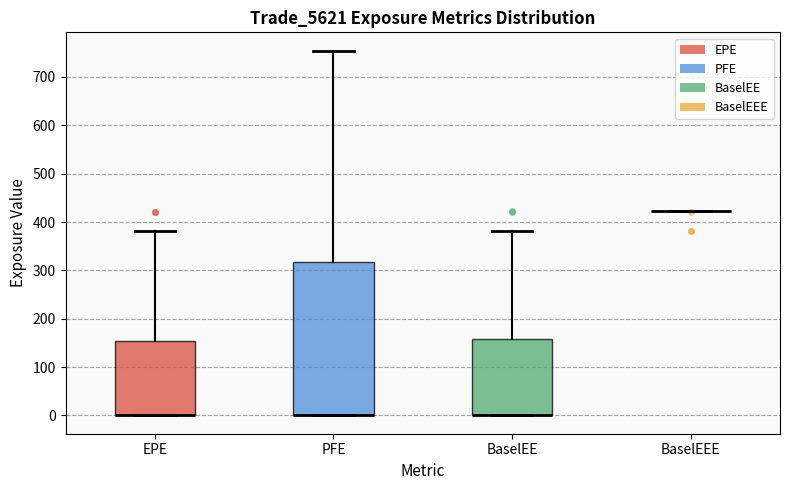

Comparing the boxes themselves (not the whiskers), which one is the tallest?

PFE